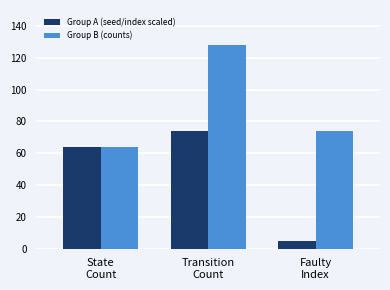

Rank the series by their average value, from lowest to highest.

Group A (seed/index scaled), Group B (counts)